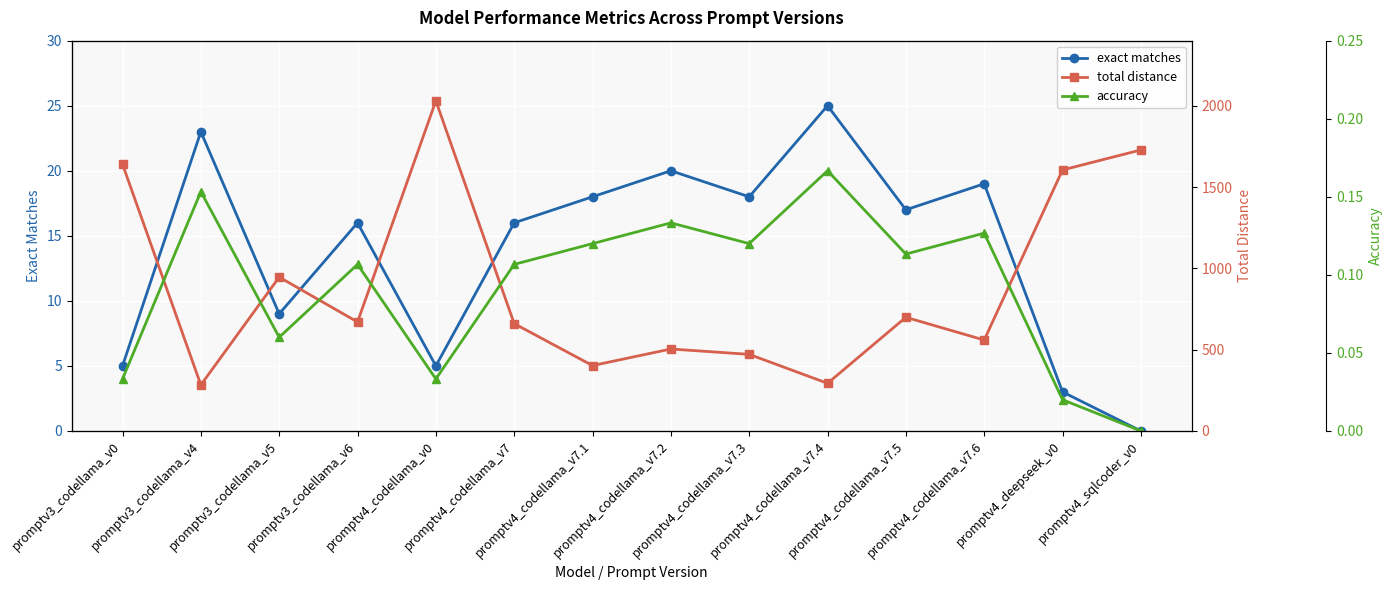

Is the value of accuracy at promptv4_codellama_v7.2 greater than the value of total distance at promptv3_codellama_v5?

No